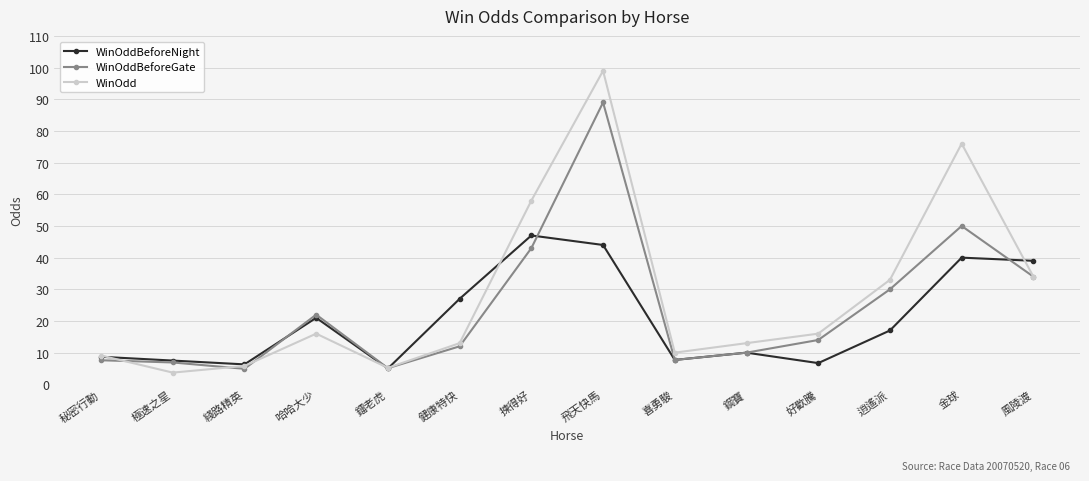

Where is WinOddBeforeGate nearest to the value 46?

揀得好